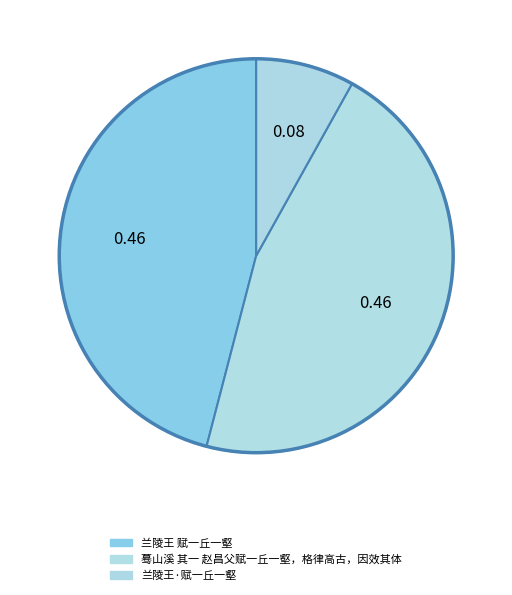

Does any single category account for the majority?

No